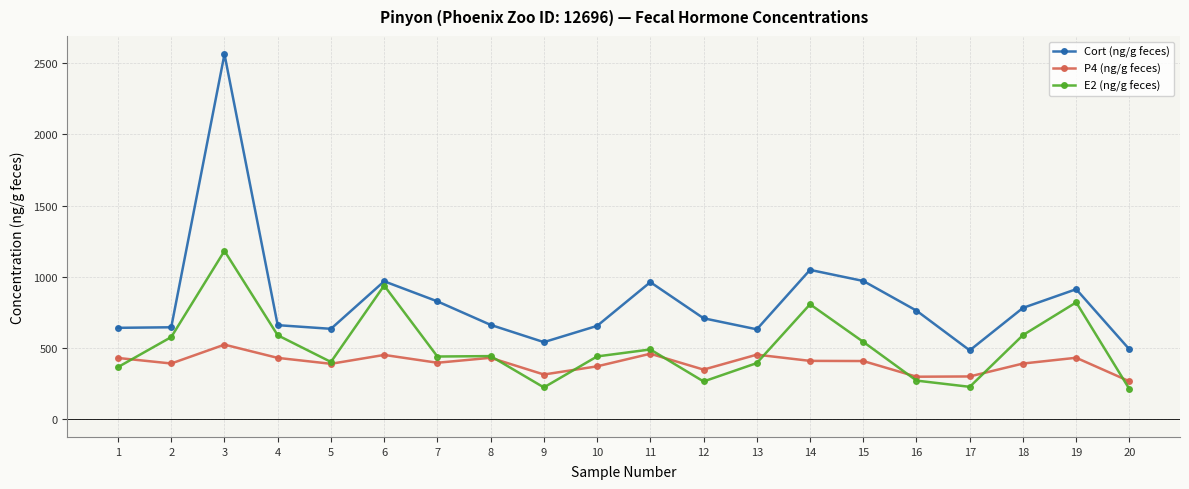

At which category does E2 (ng/g feces) reach its first local valley?

5